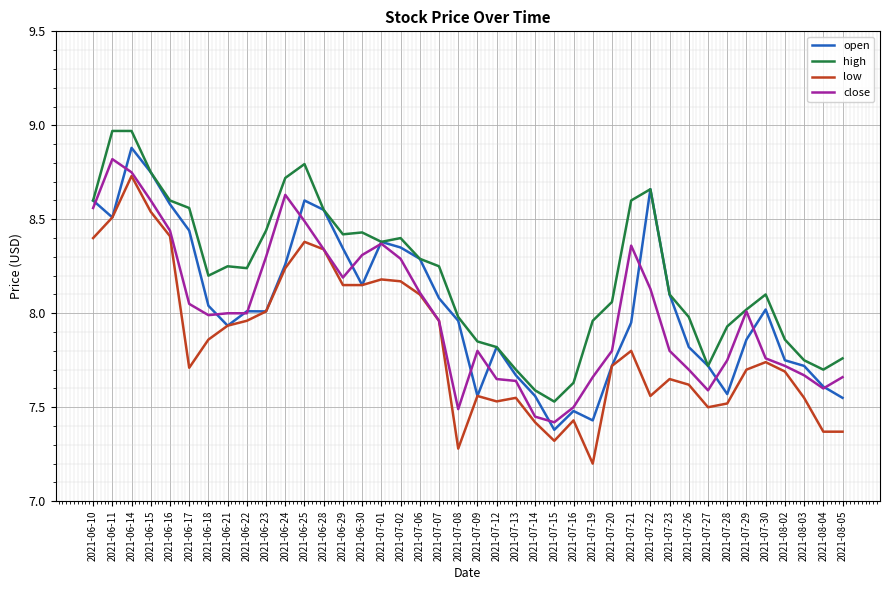

True or false: low and high intersect in this chart.

False